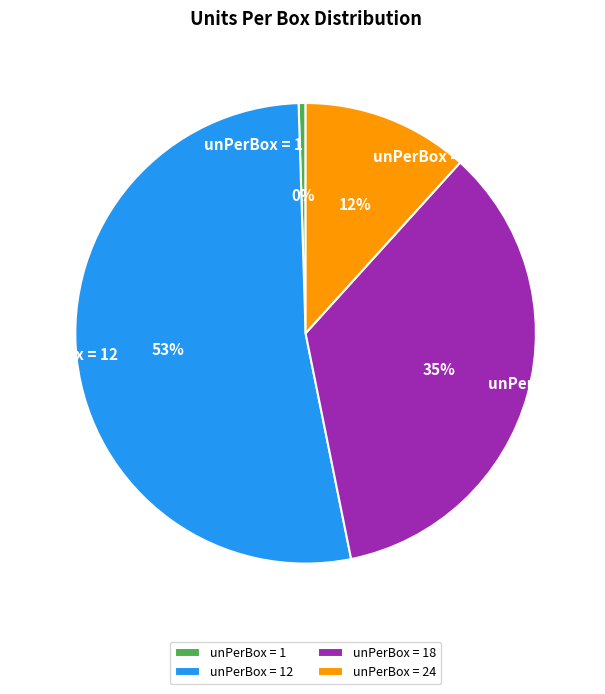

How many slices are in this pie chart?

4